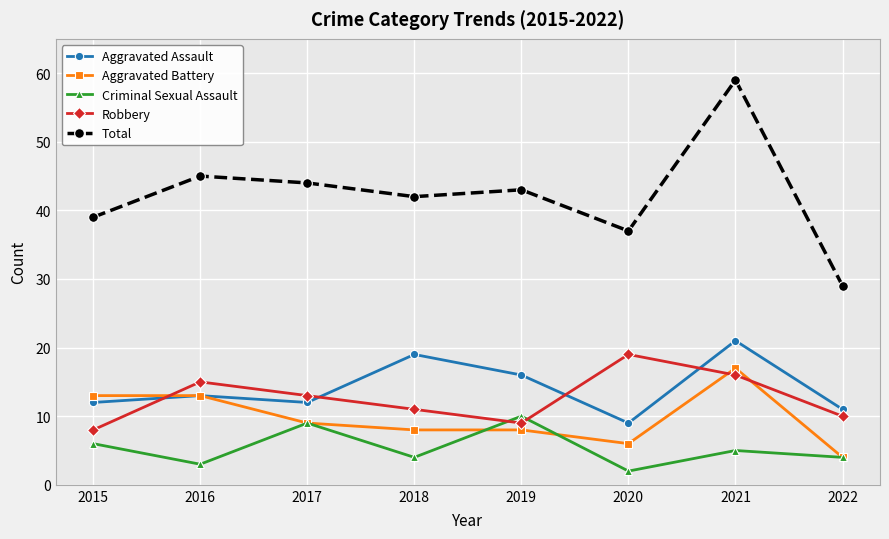

What is the sum of all Robbery values?

101